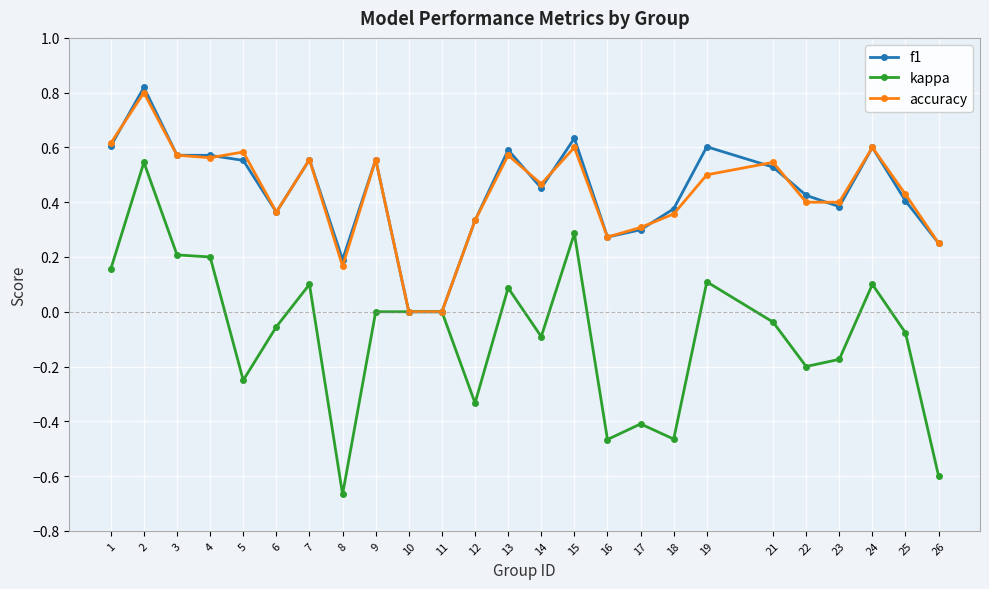

Is the value of kappa at 21 greater than the value of f1 at 15?

No